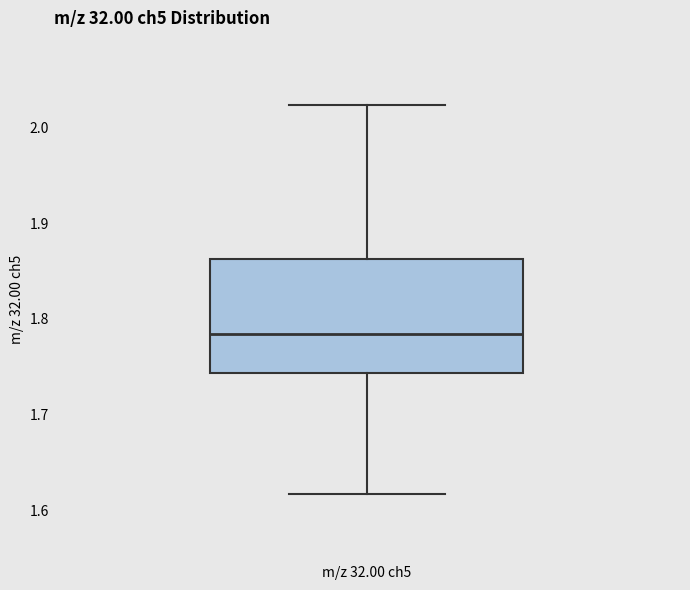

Where is the upper edge of the box for m/z 32.00 ch5 on the y-axis? The values are not printed on the chart, so give them approximately, as read against the axis.

1.86